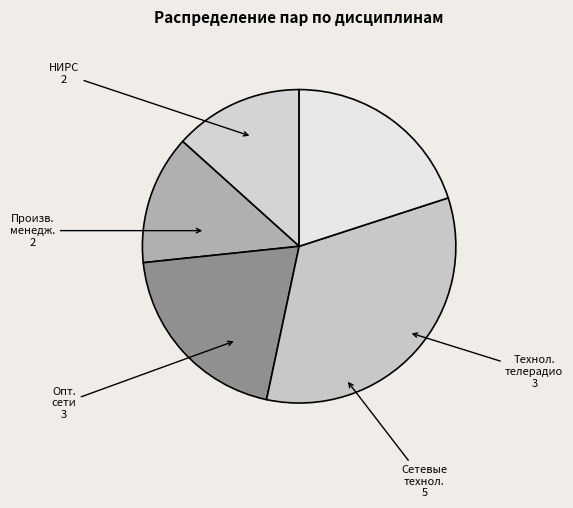

Count the number of slices in the pie.

5